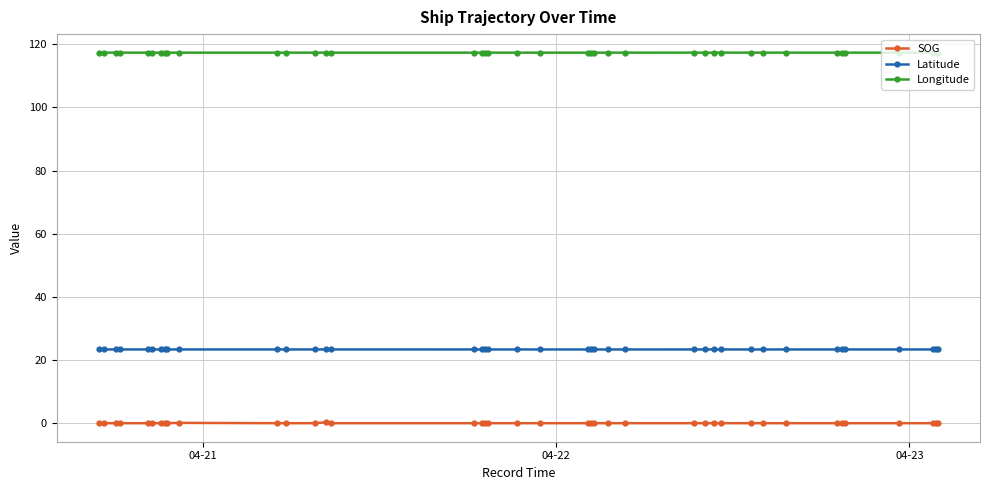

How many lines are shown in the chart?

3